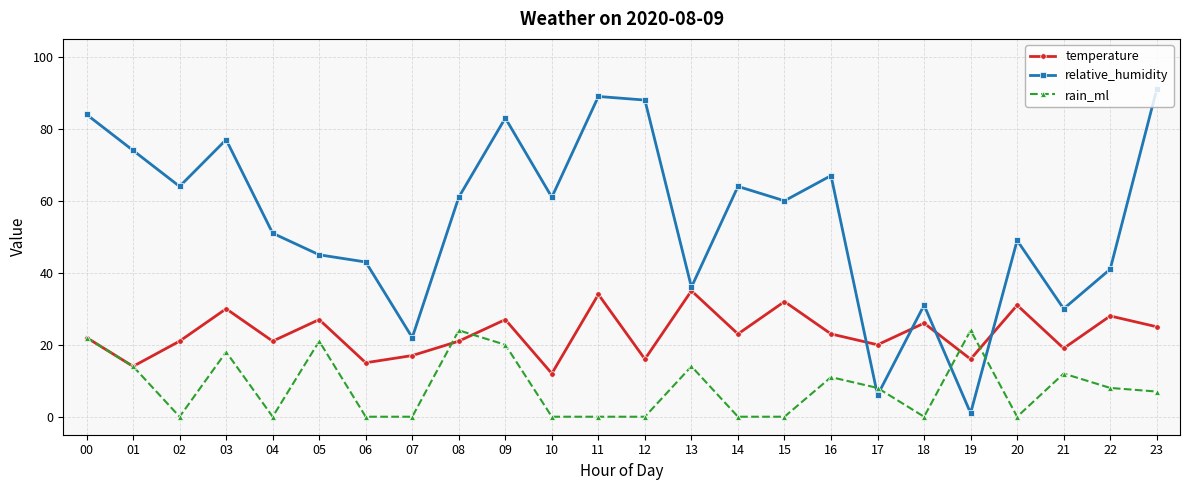

Is the value of rain_ml at 18 greater than the value of temperature at 00?

No